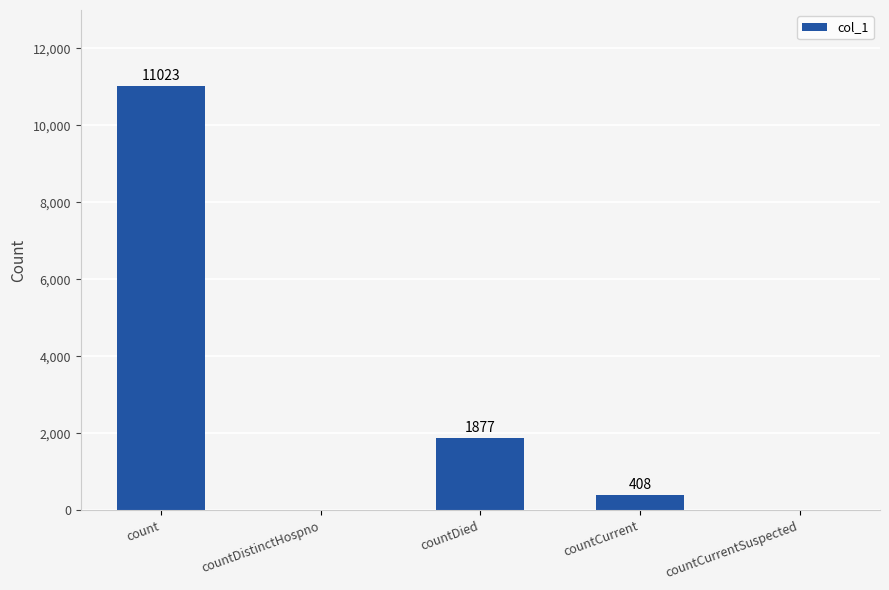

What is the change in value from countCurrent to countCurrentSuspected?

-408